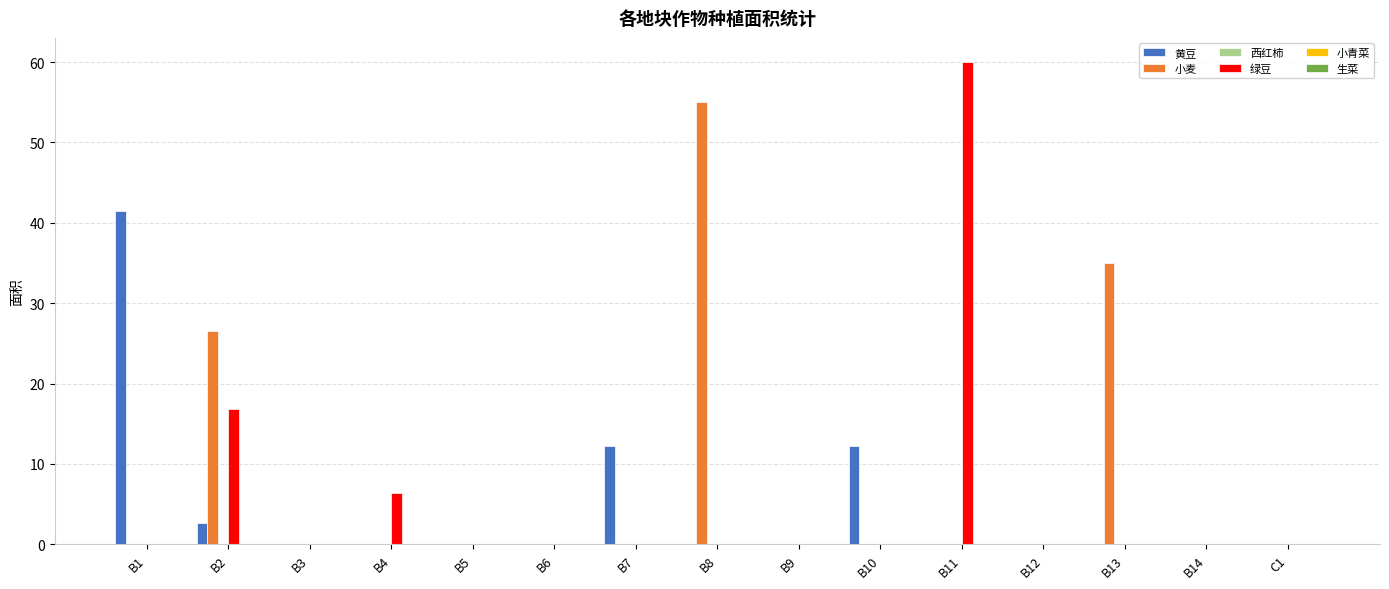

Is the value of 小麦 at B9 greater than the value of 黄豆 at B2?

No